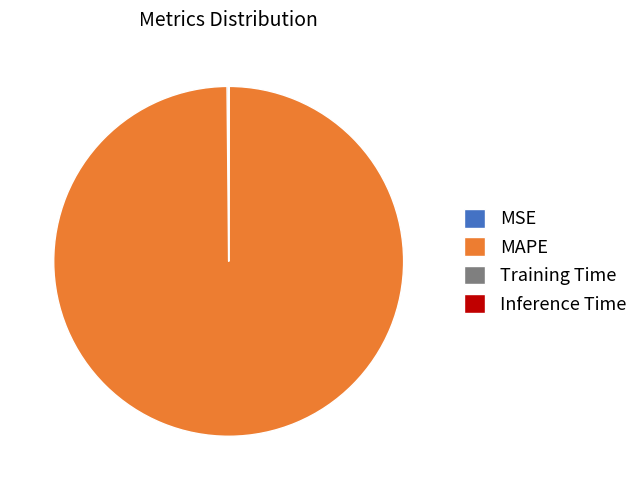

The MAPE slice represents 100% of the pie. True or false?

True